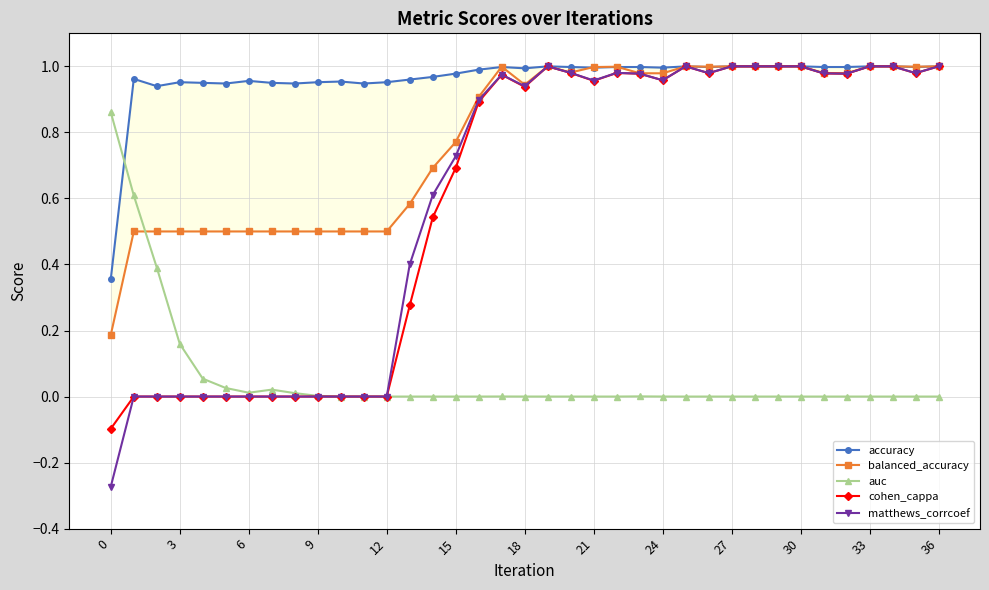

What is the label of the 7th point from the right?

30